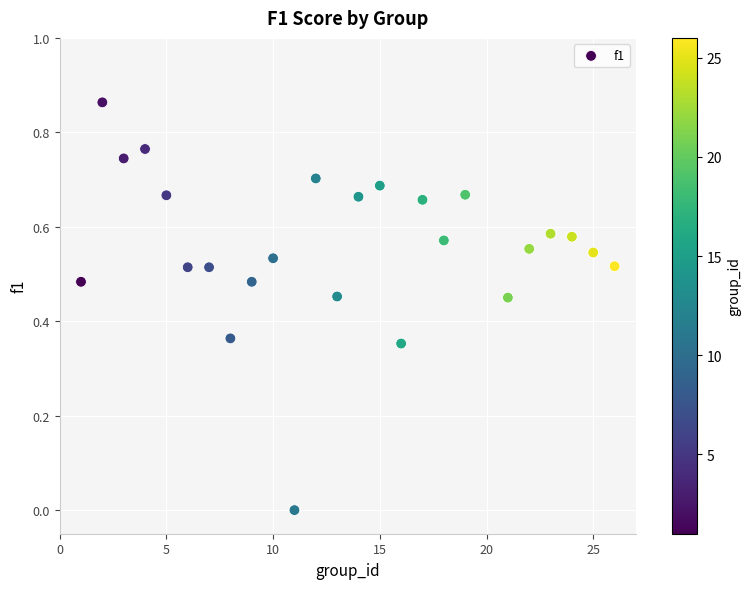

What is the range of X values (max minus min)?

25.0